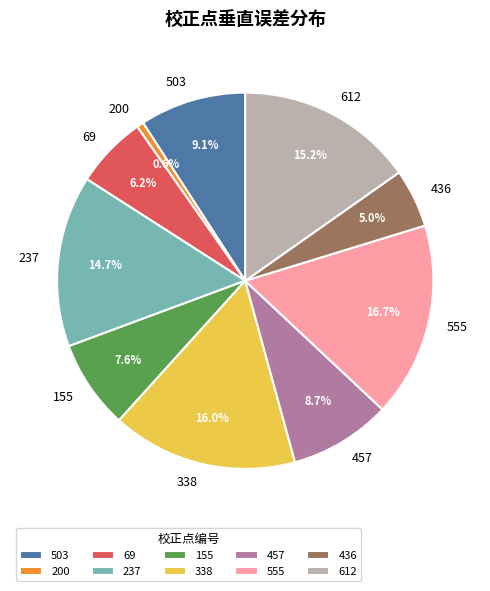

Is it true that 612 is 8% of the pie?

False